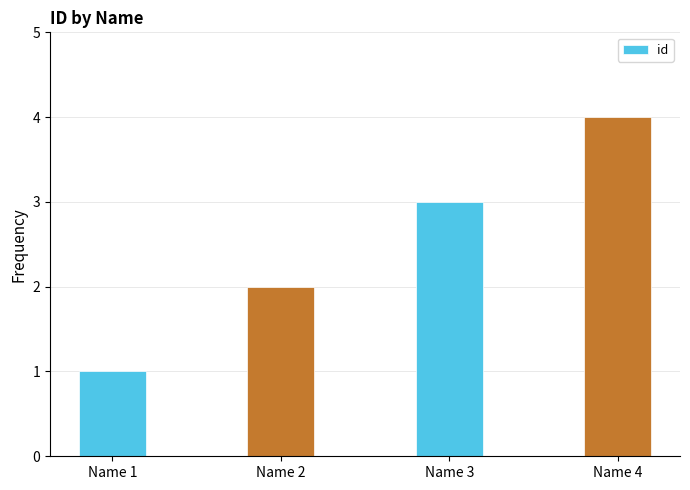

Is it true that the value at Name 4 is 4?

True